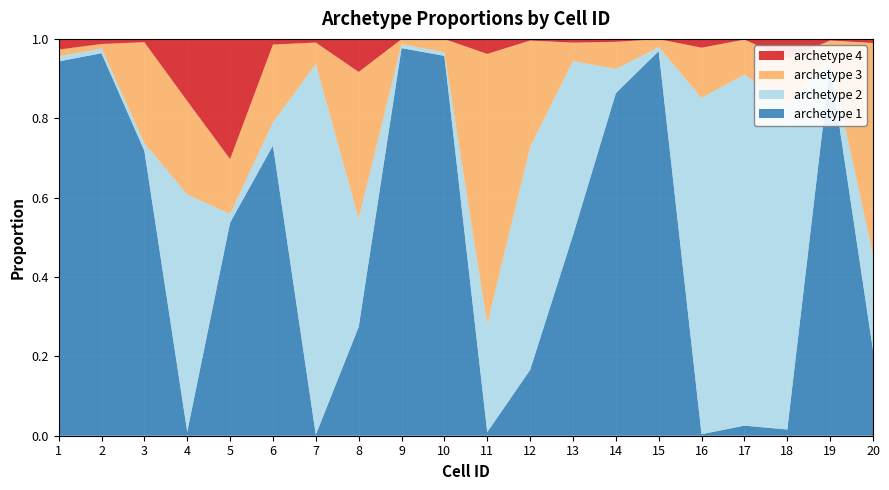

Reading left to right, list all the values displayed in this chart.

archetype 1: 0.9	1.0	0.7	0.0	0.5	0.7	0.0	0.3	1.0	1.0	0.0	0.2	0.5	0.9	1.0	0.0	0.0	0.0	0.9	0.2
archetype 2: 0.0	0.0	0.0	0.6	0.0	0.1	0.9	0.3	0.0	0.0	0.3	0.6	0.4	0.1	0.0	0.8	0.9	0.8	0.0	0.2
archetype 3: 0.0	0.0	0.3	0.2	0.1	0.2	0.1	0.4	0.0	0.0	0.7	0.3	0.0	0.1	0.0	0.1	0.1	0.1	0.0	0.5
archetype 4: 0.0	0.0	0.0	0.2	0.3	0.0	0.0	0.1	0.0	0.0	0.0	0.0	0.0	0.0	0.0	0.0	0.0	0.1	0.0	0.0